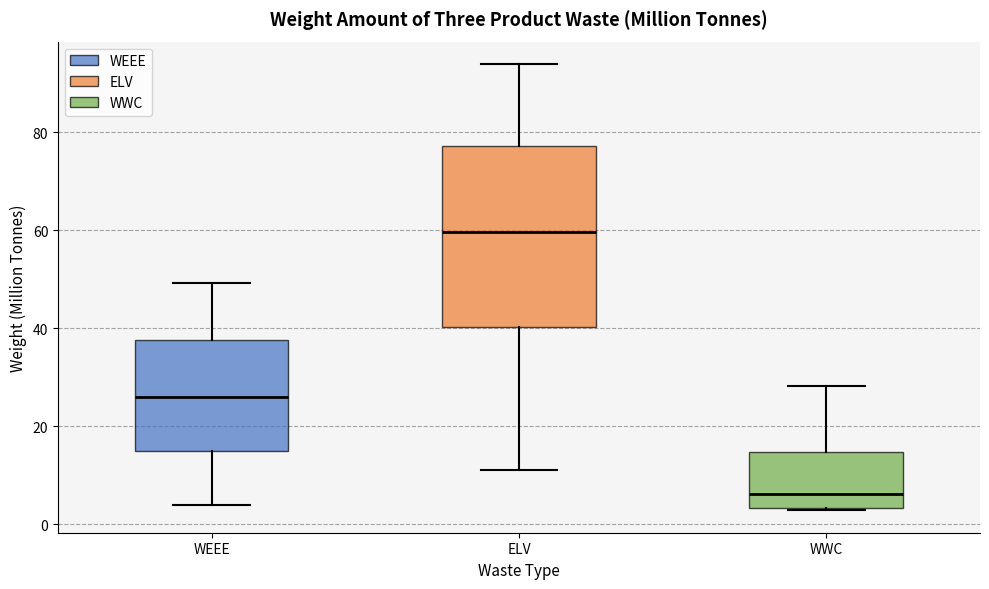

Where is the lower edge of the box for WWC on the y-axis? The values are not printed on the chart, so give them approximately, as read against the axis.

4